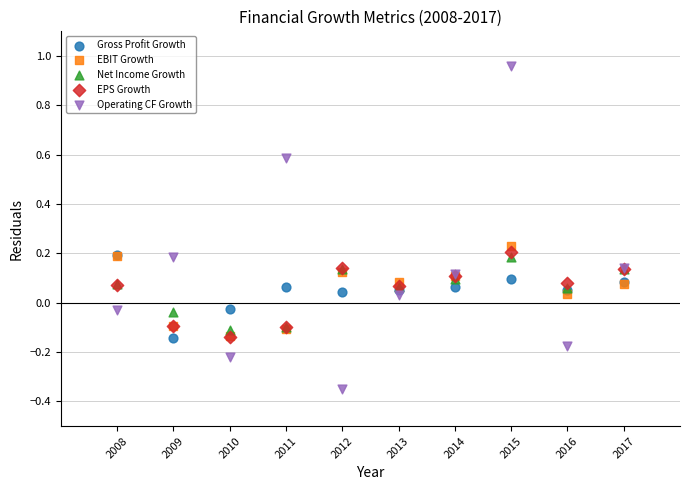

What are all the series names shown in the legend?

Gross Profit Growth, EBIT Growth, Net Income Growth, EPS Growth, Operating CF Growth